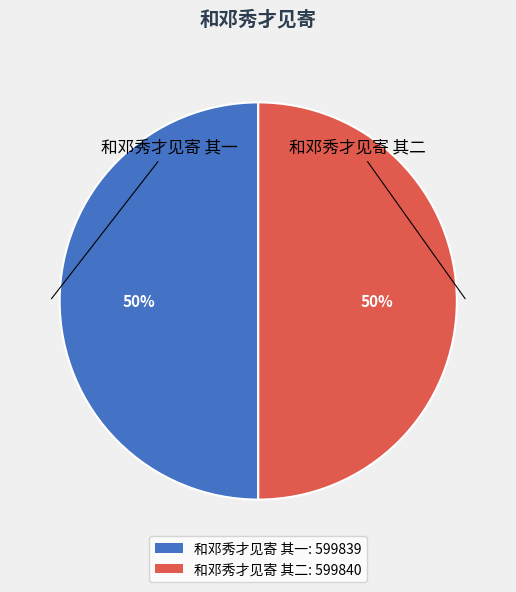

Is it true that 和邓秀才见寄 其一 is 50% of the pie?

True